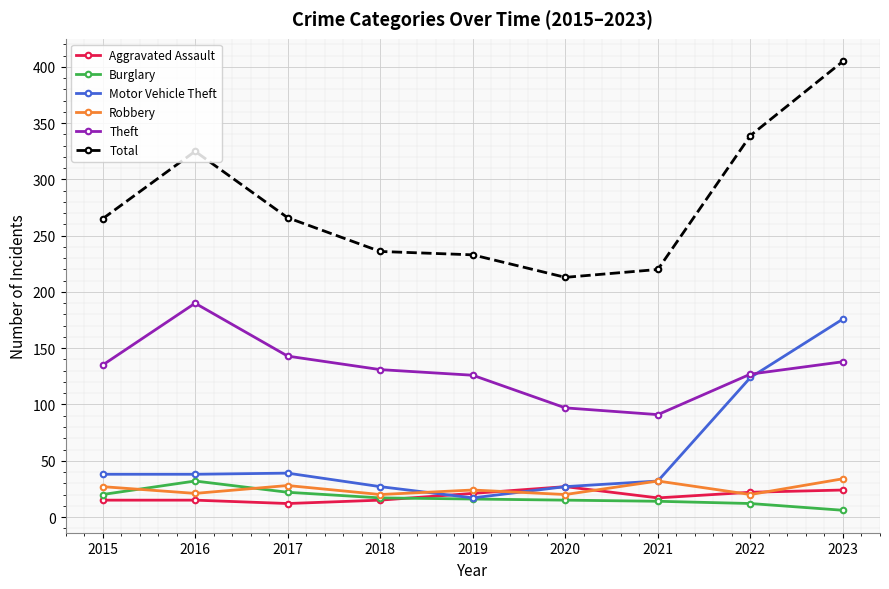

How many lines are shown in the chart?

6